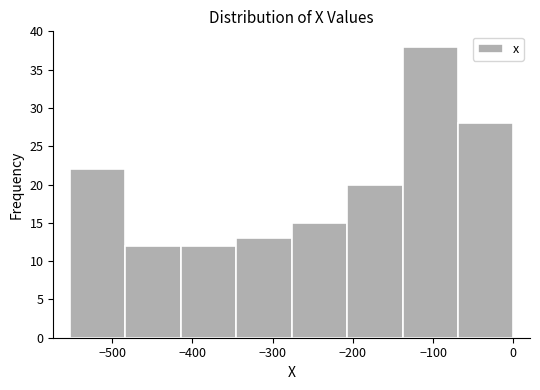

Reading left to right, transcribe this chart: for each bar, give the range it covers on the x-axis and its height. Neither the bar edges nor the heights are printed on the chart, so give them approximately, as read against the axes.

-550 to -480: 22
-480 to -410: 12
-410 to -350: 12
-350 to -280: 13
-280 to -210: 15
-210 to -140: 20
-140 to -70: 38
-70 to 0: 28